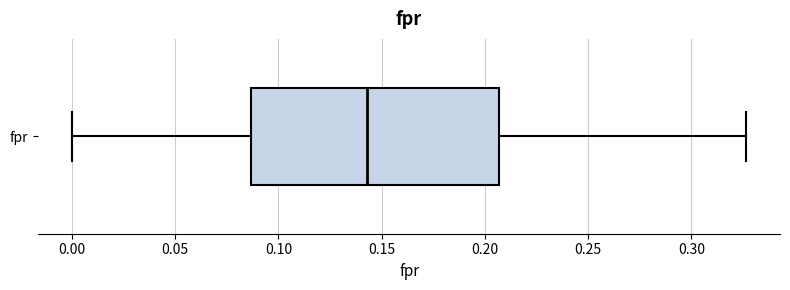

Transcribe this box plot: give where the median line is, the range the box spans, and where the two whiskers end, as read against the x-axis. The values are not printed on the chart, so give them approximately, as read against the axis.

median 0.145, box 0.085 to 0.205, whiskers 0.000 to 0.325